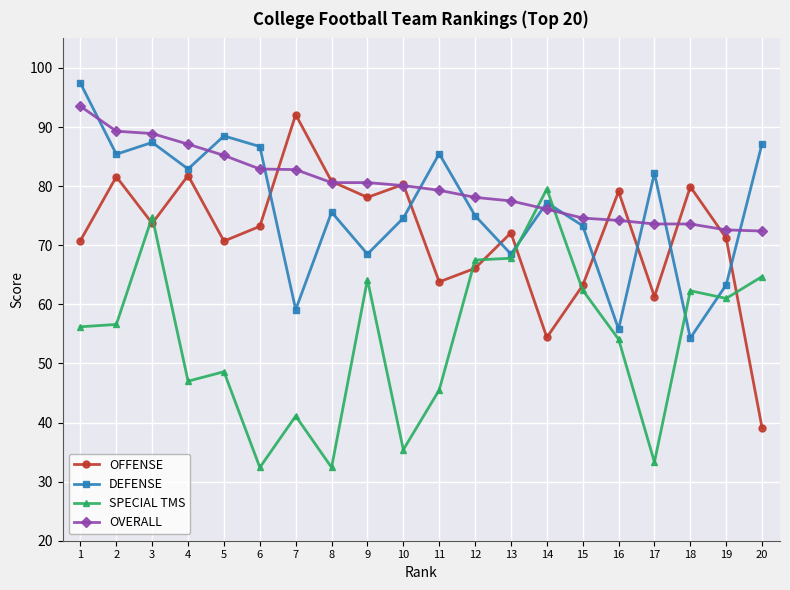

What is the value of the DEFENSE point at the 3rd from the left?

87.4